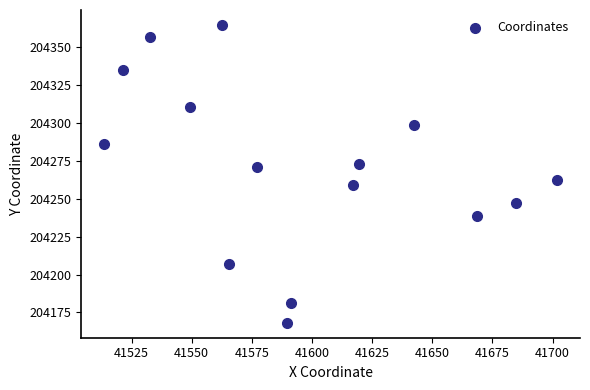

What is the range of Y values (max minus min)?

196.8